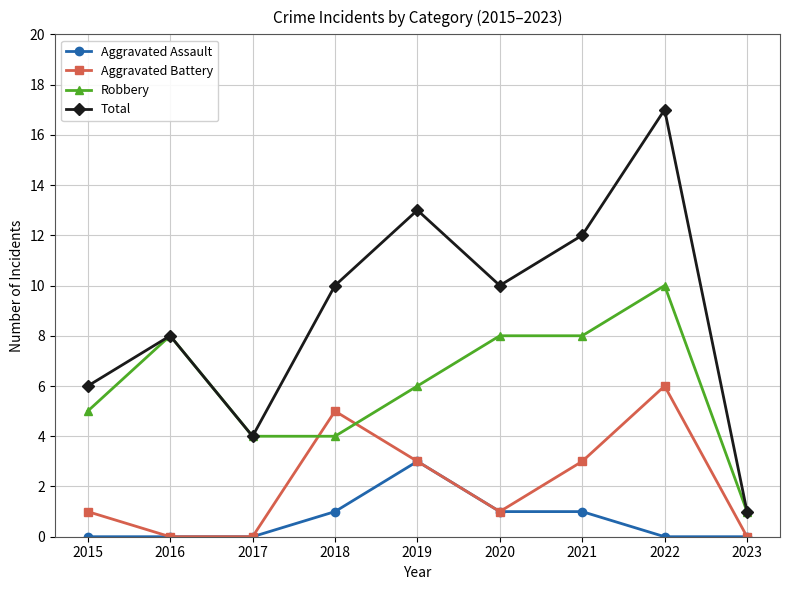

Is the value of Aggravated Battery at 2019 greater than the value of Aggravated Assault at 2015?

Yes